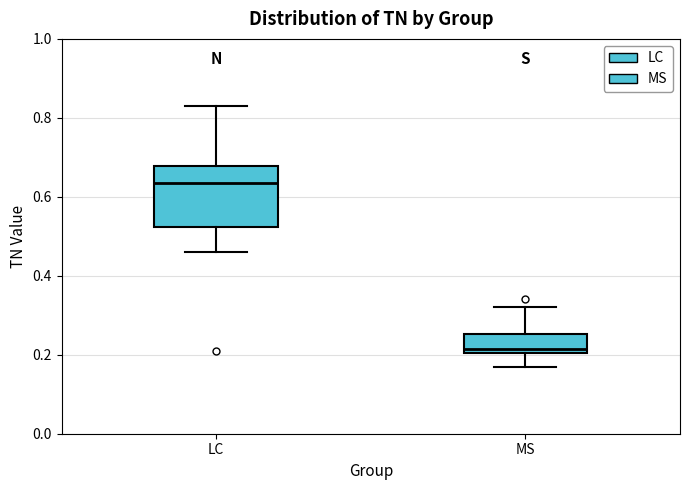

Reading left to right, transcribe this box plot: for each box, give where its median line is, the range the box spans, and where its two whiskers end, as read against the y-axis. The values are not printed on the chart, so give them approximately, as read against the axis.

LC: median 0.64, box 0.52 to 0.68, whiskers 0.46 to 0.84
MS: median 0.22, box 0.20 to 0.26, whiskers 0.18 to 0.32